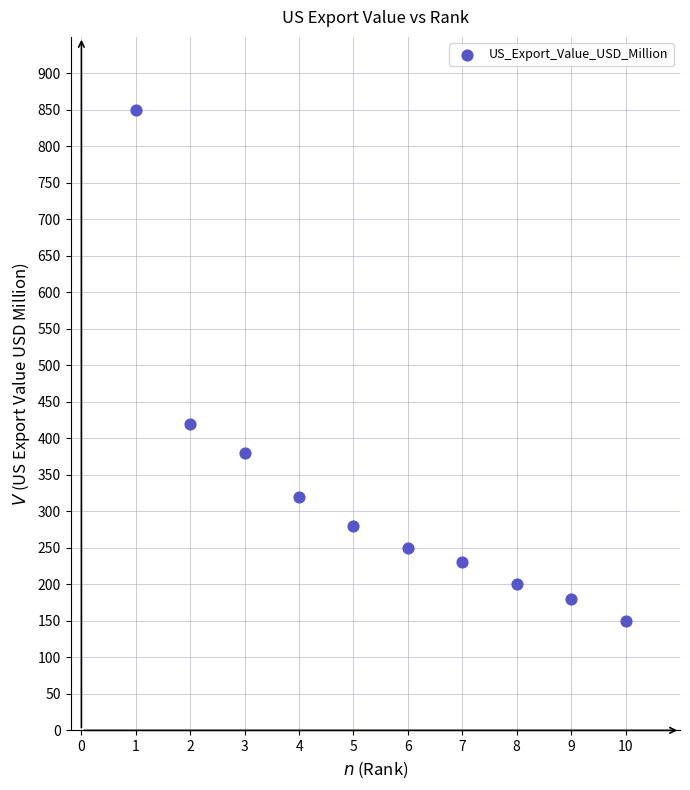

What Y value in the scatter plot is closest to 500?

420